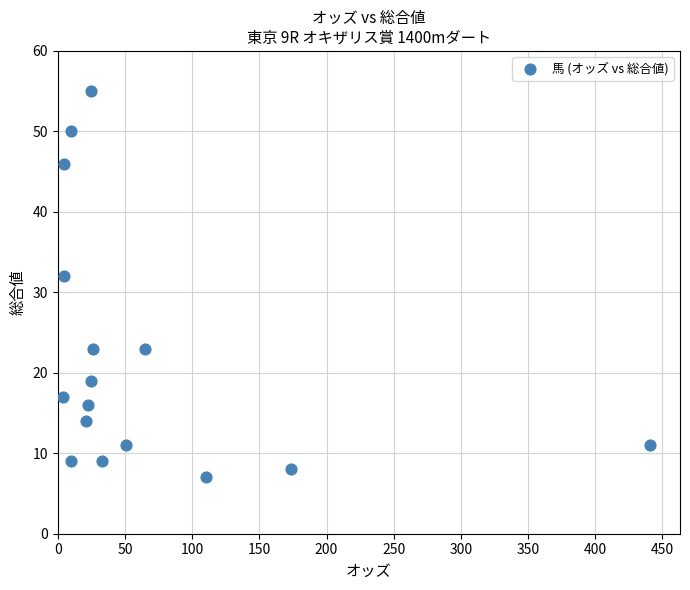

What is the range of Y values (max minus min)?

48